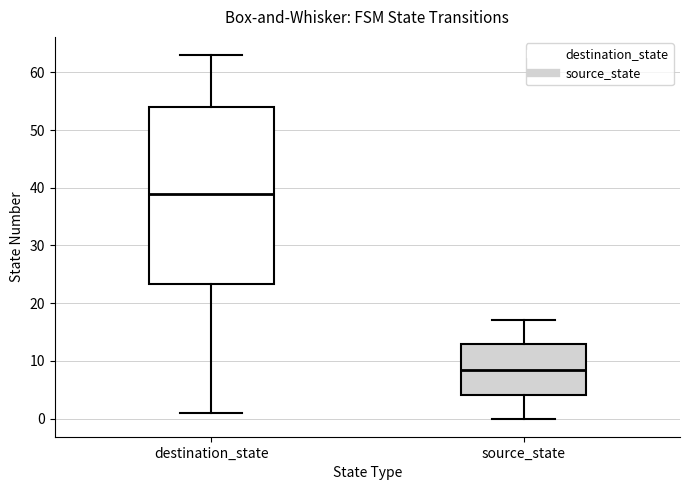

Reading left to right, read every box against the y-axis: the position of its median line, the range the box covers, and the ends of its whiskers. The values are not printed on the chart, so give them approximately, as read against the axis.

destination_state: median 39, box 23 to 54, whiskers 1 to 63
source_state: median 9, box 4 to 13, whiskers 0 to 17